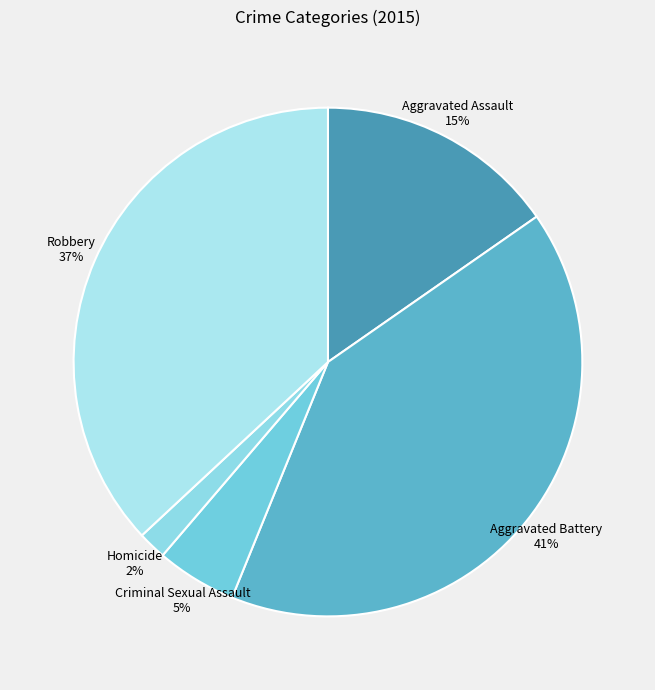

Count the number of slices in the pie.

5